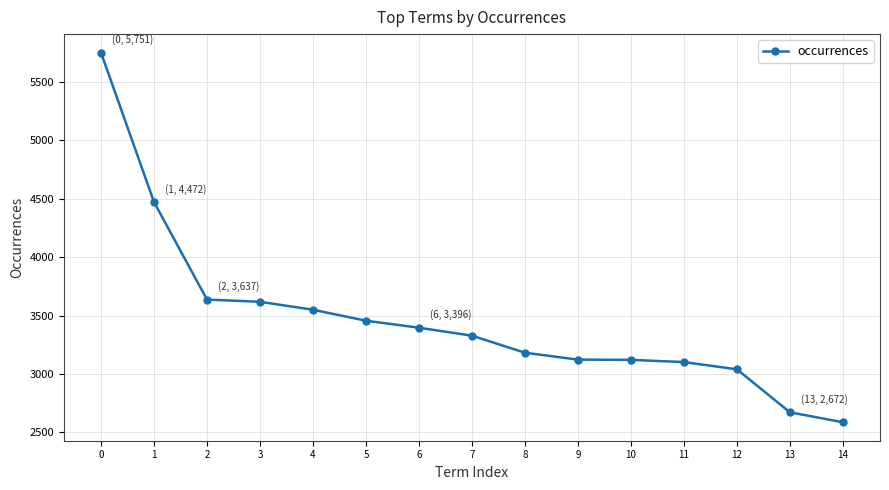

What is the change in value from 3 to 5?

-162